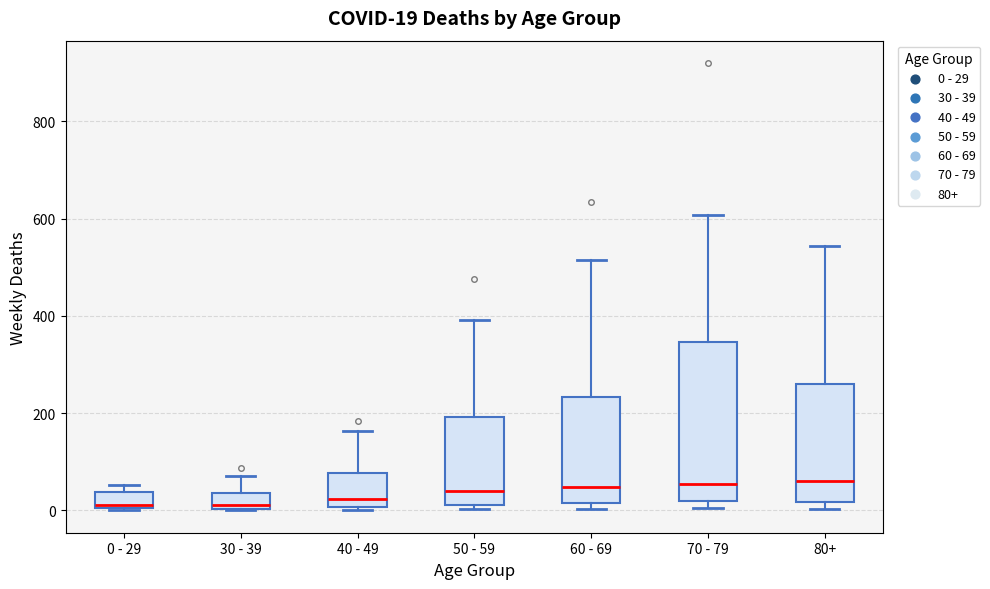

Which box is the tallest, from its lower edge to its upper edge?

70 - 79